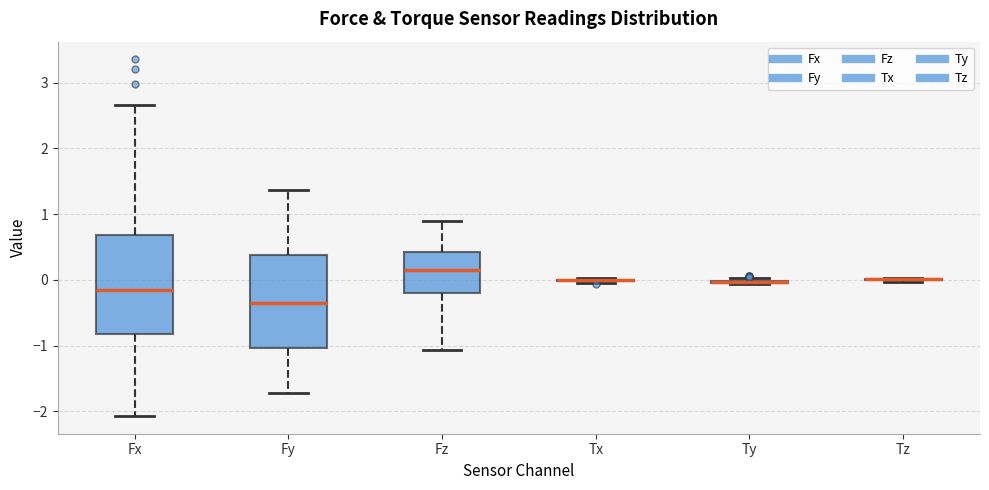

Where does the median line of the box for Fz sit on the y-axis? The values are not printed on the chart, so give them approximately, as read against the axis.

0.2